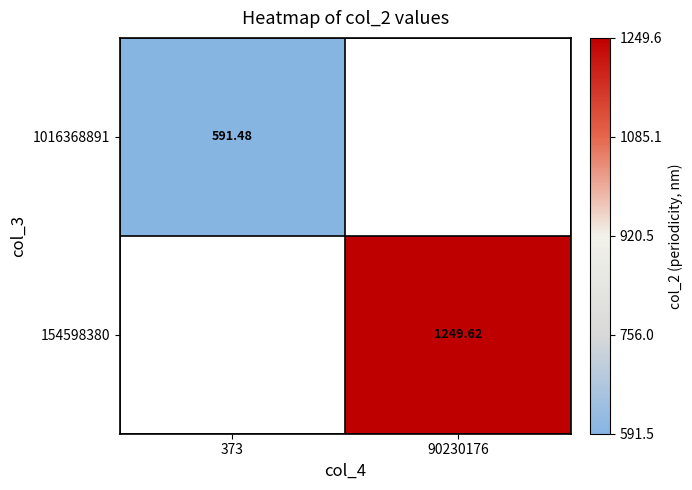

Is it true that 1016368891 equals 179.6 at 373?

False